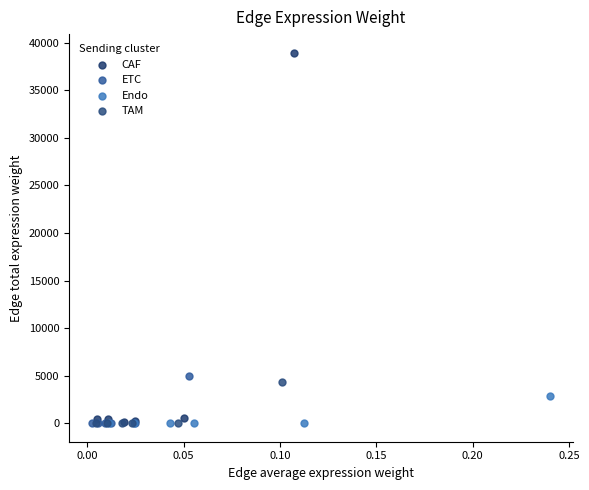

Which series contains the highest Y value?

CAF